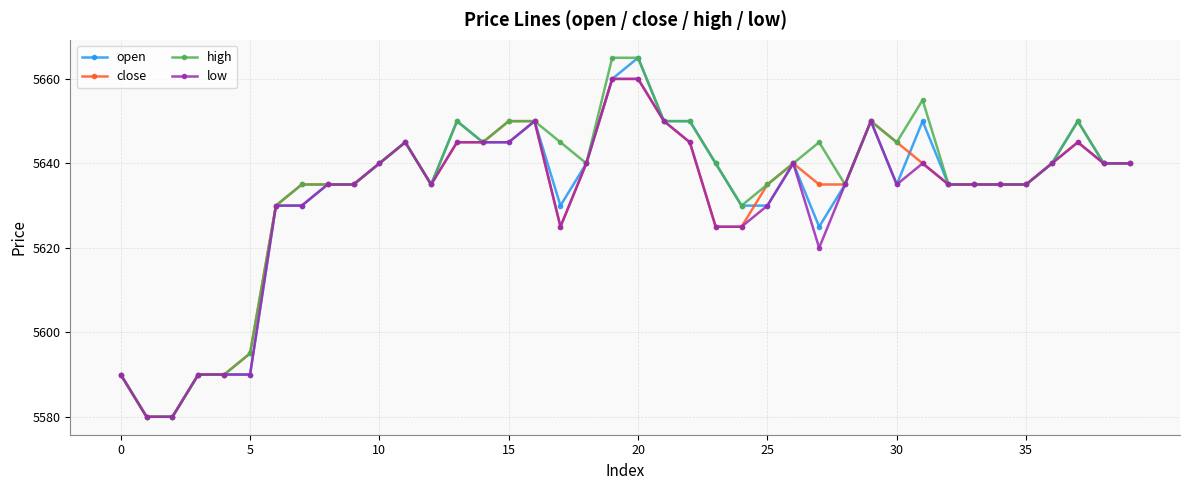

At how many categories does at least one series exceed 5657?

2